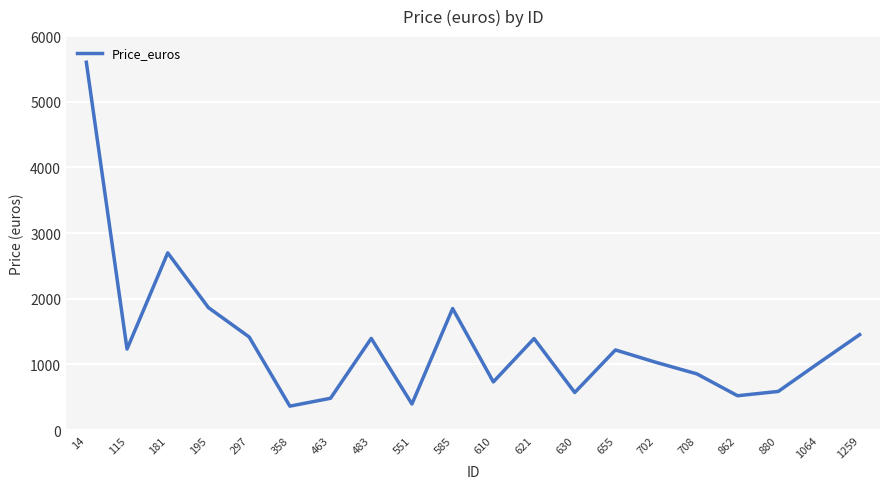

Approximately how many times larger is the value at 181 compared to 195?

1.4